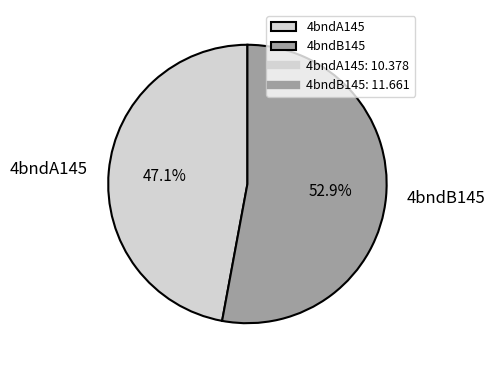

Is there any slice that represents more than half of the pie?

Yes